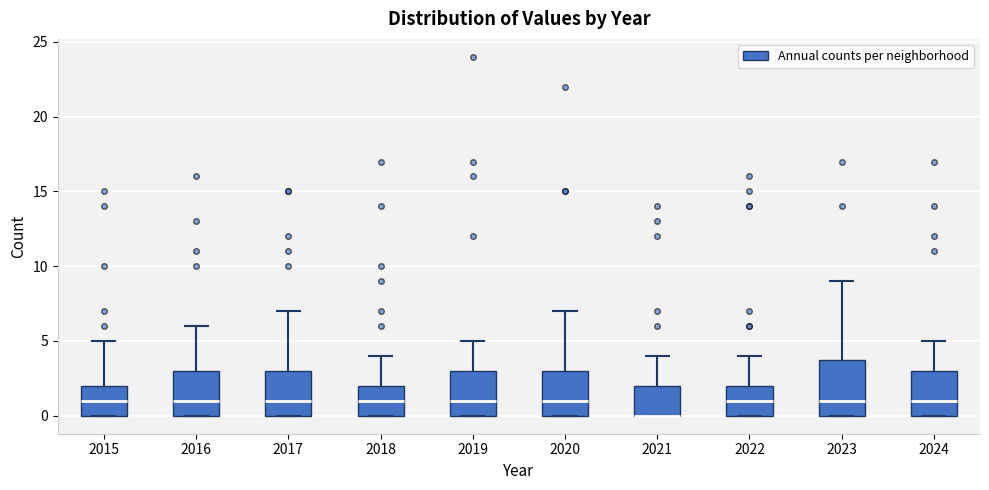

Reading left to right, transcribe this box plot: for each box, give where its median line is, the range the box spans, and where its two whiskers end, as read against the y-axis. The values are not printed on the chart, so give them approximately, as read against the axis.

2015: median 1, box 0 to 2, whiskers 0 to 5
2016: median 1, box 0 to 3, whiskers 0 to 6
2017: median 1, box 0 to 3, whiskers 0 to 7
2018: median 1, box 0 to 2, whiskers 0 to 4
2019: median 1, box 0 to 3, whiskers 0 to 5
2020: median 1, box 0 to 3, whiskers 0 to 7
2021: median 0 (drawn on the box's lower edge), box 0 to 2, whiskers 0 to 4
2022: median 1, box 0 to 2, whiskers 0 to 4
2023: median 1, box 0 to 4, whiskers 0 to 9
2024: median 1, box 0 to 3, whiskers 0 to 5